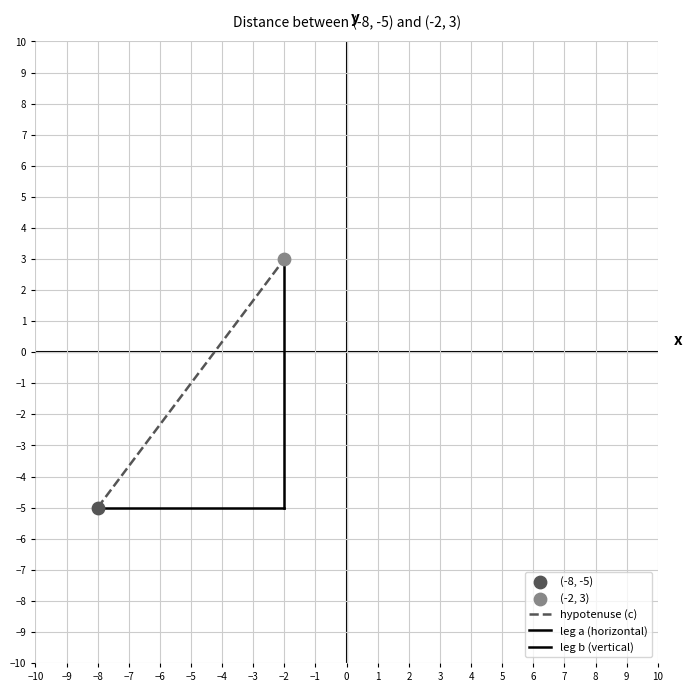

Which series contains the highest Y value?

(-2, 3)